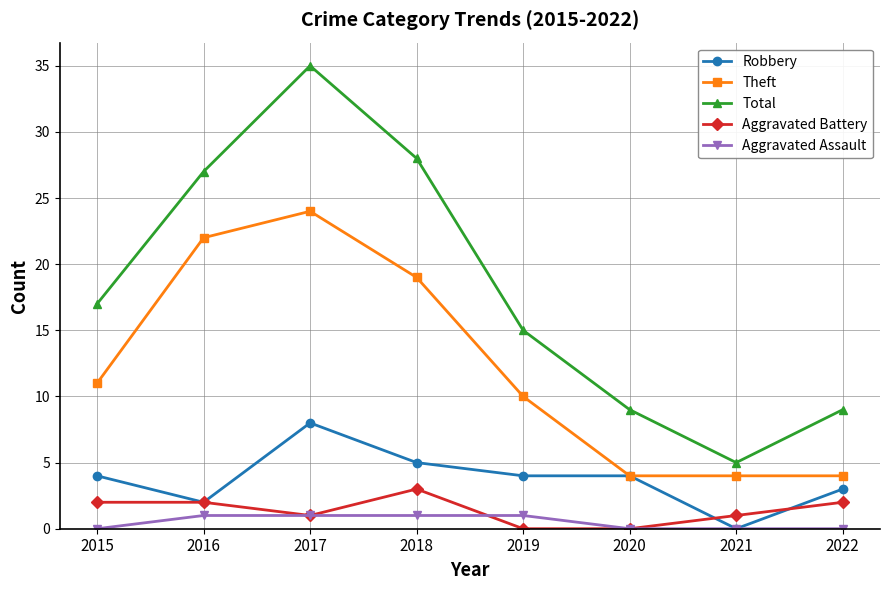

True or false: Total and Aggravated Battery intersect in this chart.

False